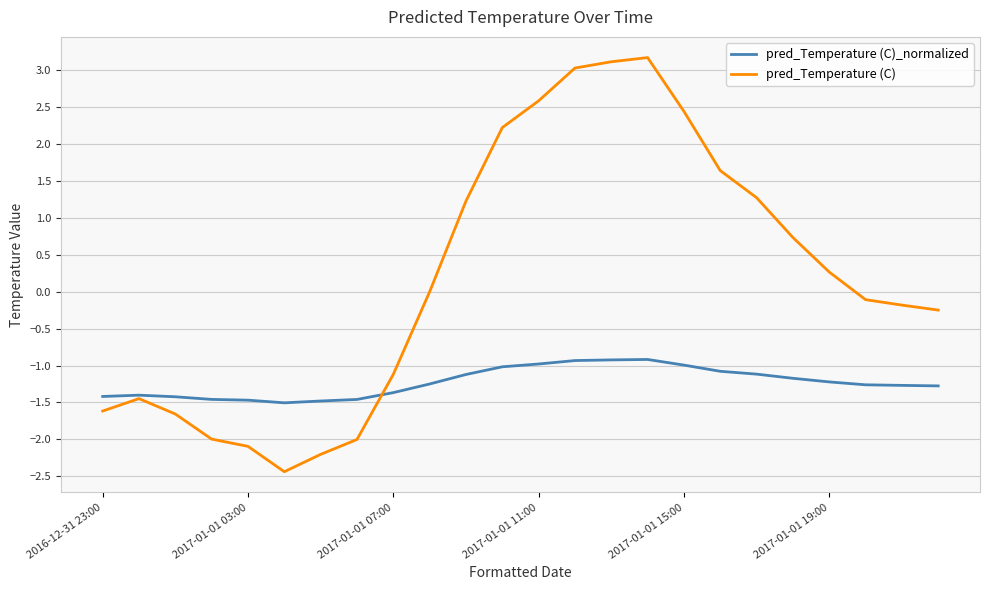

Does the chart have visible grid lines?

Yes